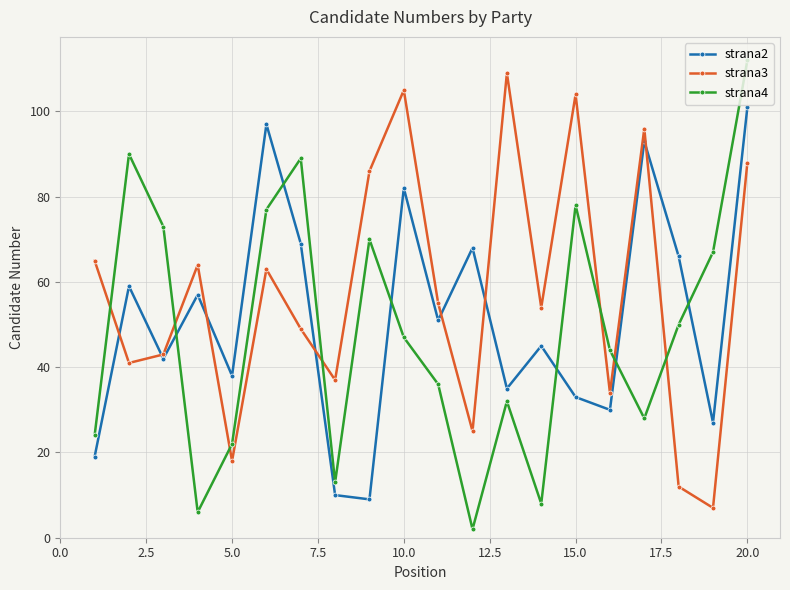

Count the number of data series in this chart.

3